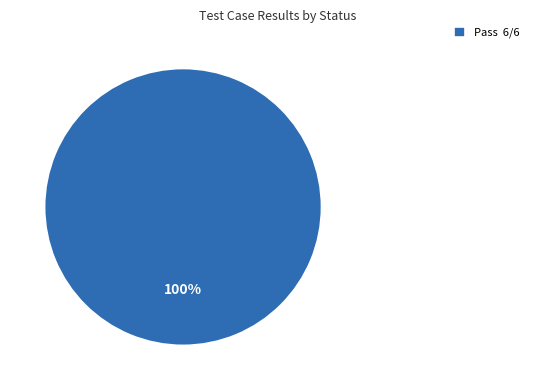

Rank the categories by value from lowest to highest.

Pass 6/6